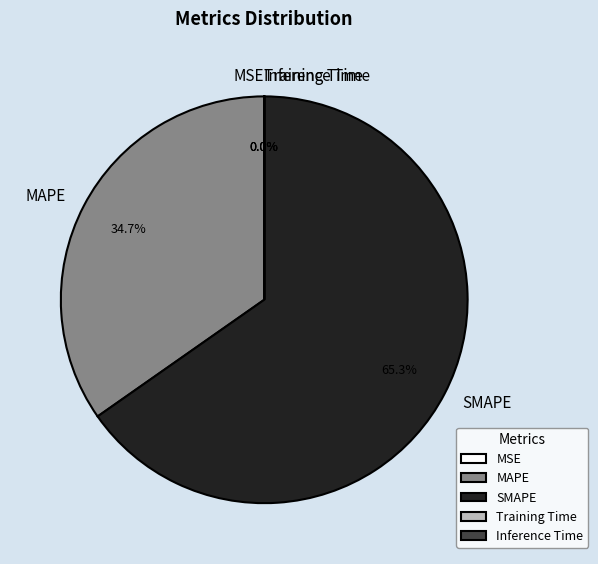

Is the sum of MAPE and SMAPE greater than half?

Yes